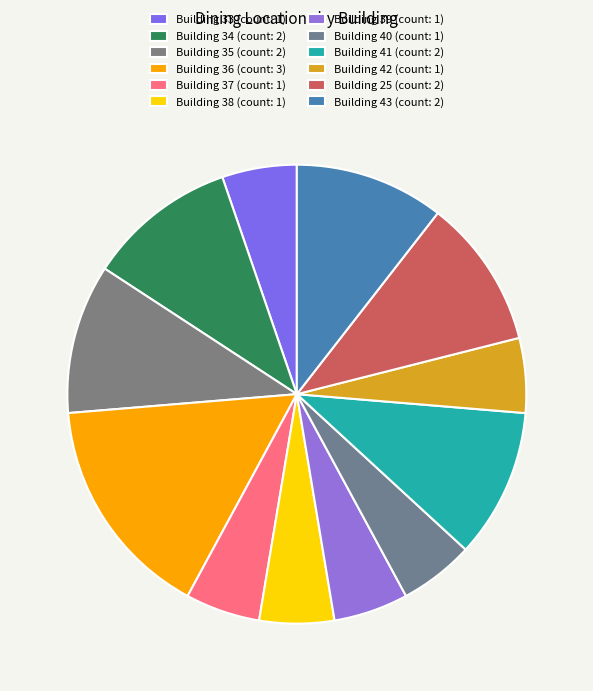

Count the number of slices in the pie.

12